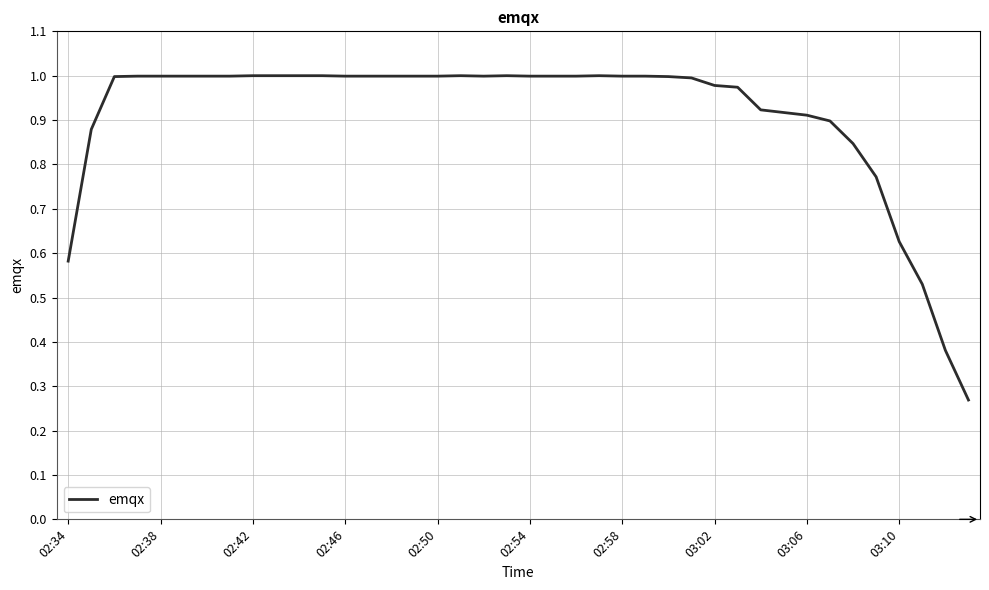

Is this an area chart (filled region under the line)?

No